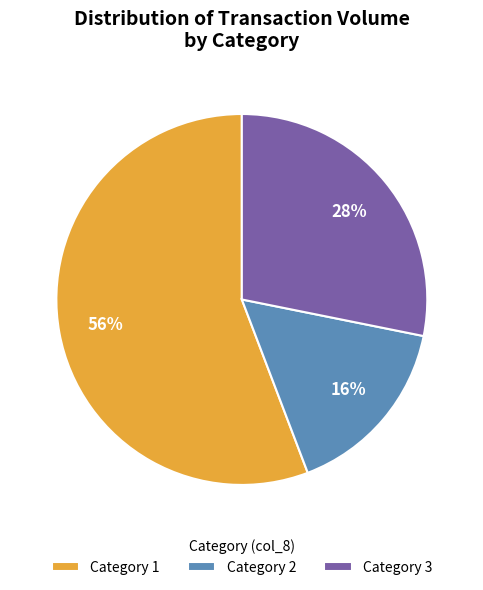

Is there a majority slice in this chart?

Yes